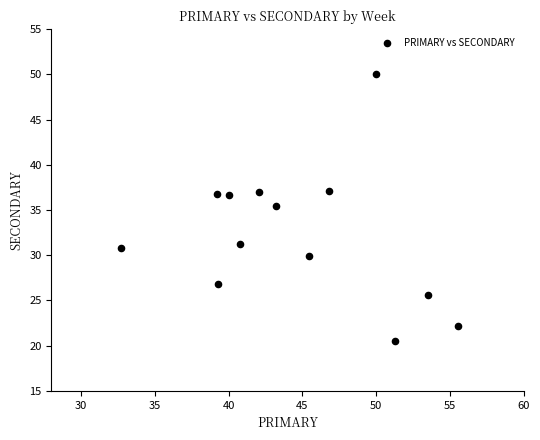

What Y value in the scatter plot is closest to 35?

35.4